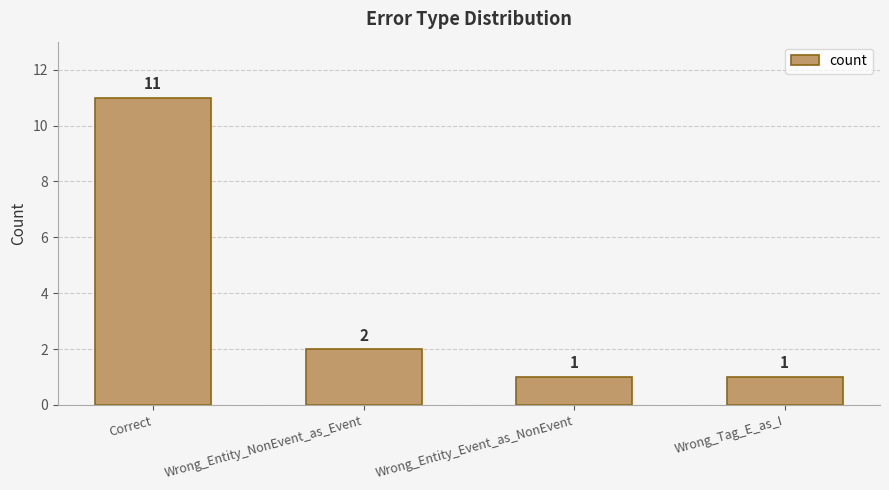

What is the change in value from Wrong_Entity_NonEvent_as_Event to Wrong_Tag_E_as_I?

-1